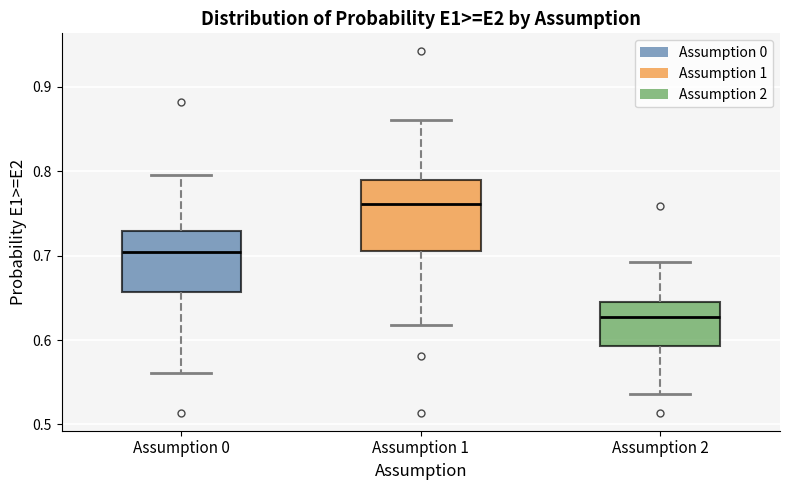

Reading left to right, read every box against the y-axis: the position of its median line, the range the box covers, and the ends of its whiskers. The values are not printed on the chart, so give them approximately, as read against the axis.

Assumption 0: median 0.70, box 0.66 to 0.73, whiskers 0.56 to 0.80
Assumption 1: median 0.76, box 0.71 to 0.79, whiskers 0.62 to 0.86
Assumption 2: median 0.63, box 0.59 to 0.64, whiskers 0.54 to 0.69